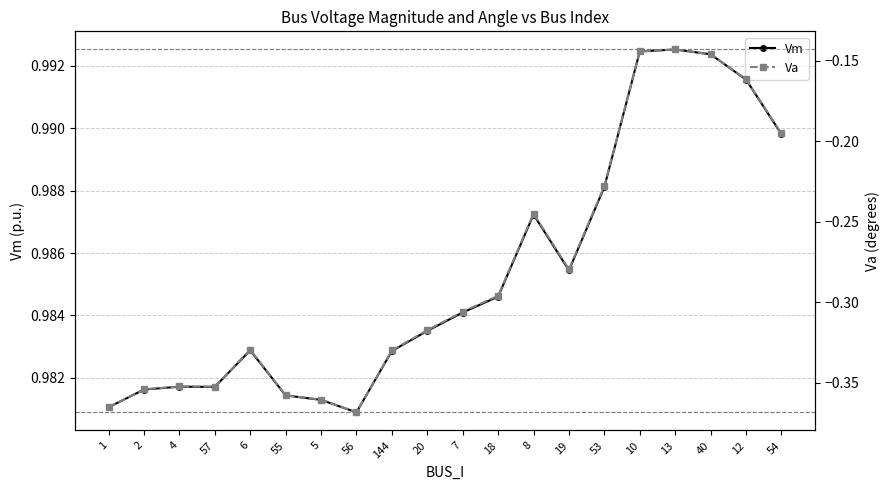

What is the spread (max minus min) of values at 20?

1.3